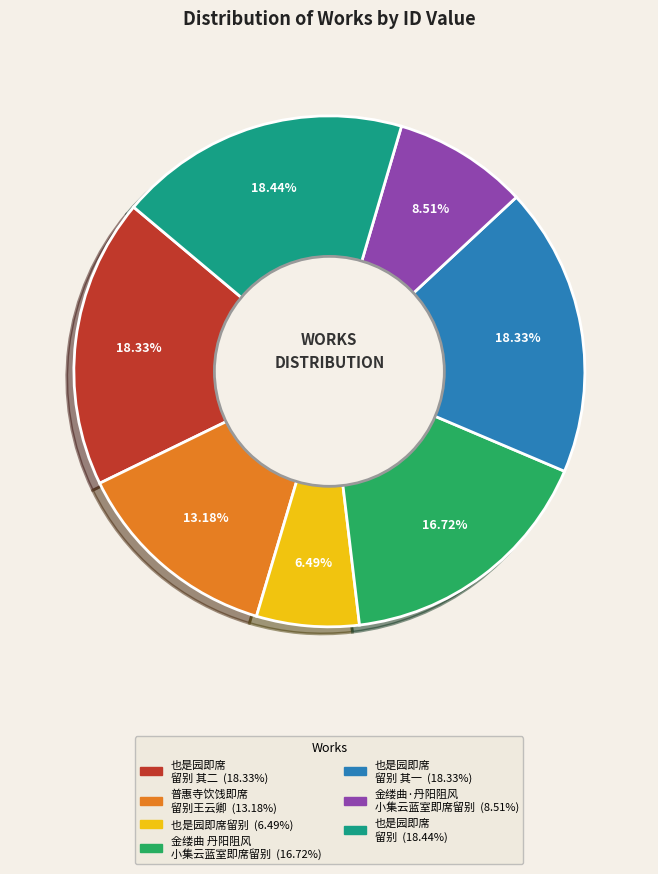

Is there any slice that represents more than half of the pie?

No